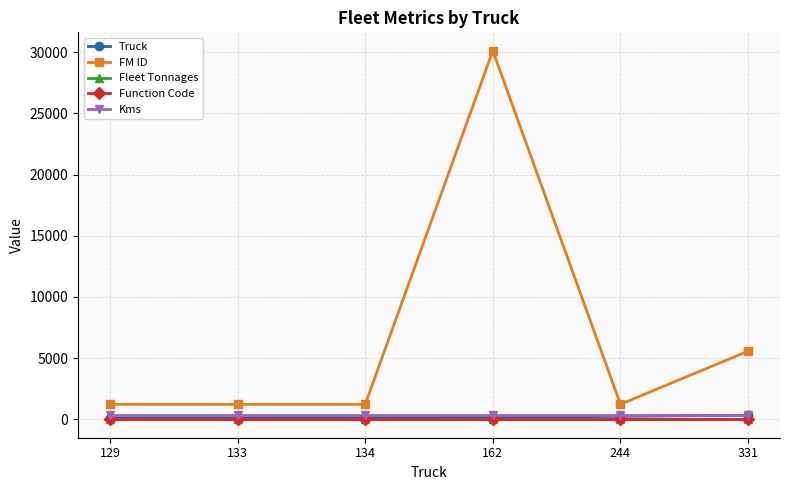

What is the minimum value for Function Code?

4